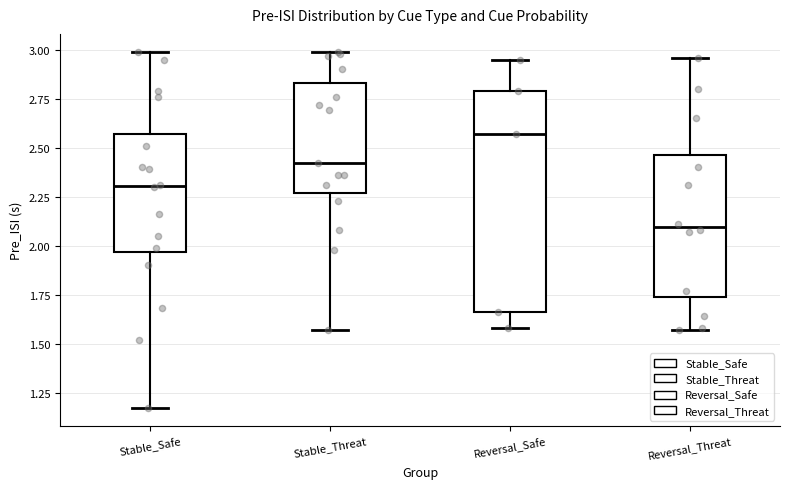

Reading left to right, read every box against the y-axis: the position of its median line, the range the box covers, and the ends of its whiskers. The values are not printed on the chart, so give them approximately, as read against the axis.

Stable_Safe: median 2.30, box 1.95 to 2.55, whiskers 1.15 to 3.00
Stable_Threat: median 2.40, box 2.25 to 2.85, whiskers 1.55 to 3.00
Reversal_Safe: median 2.55, box 1.65 to 2.80, whiskers 1.60 to 2.95
Reversal_Threat: median 2.10, box 1.75 to 2.45, whiskers 1.55 to 2.95